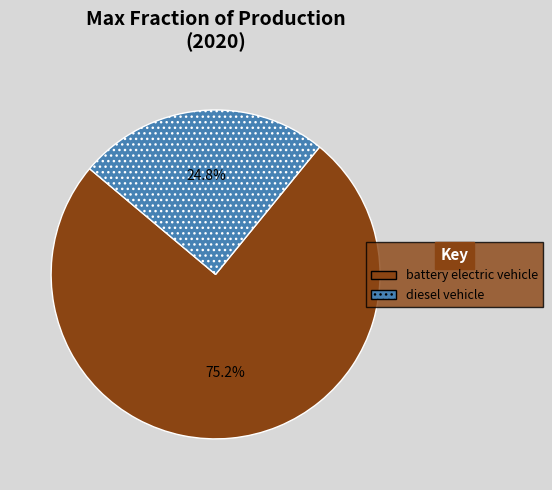

How many segments does this pie chart have?

2